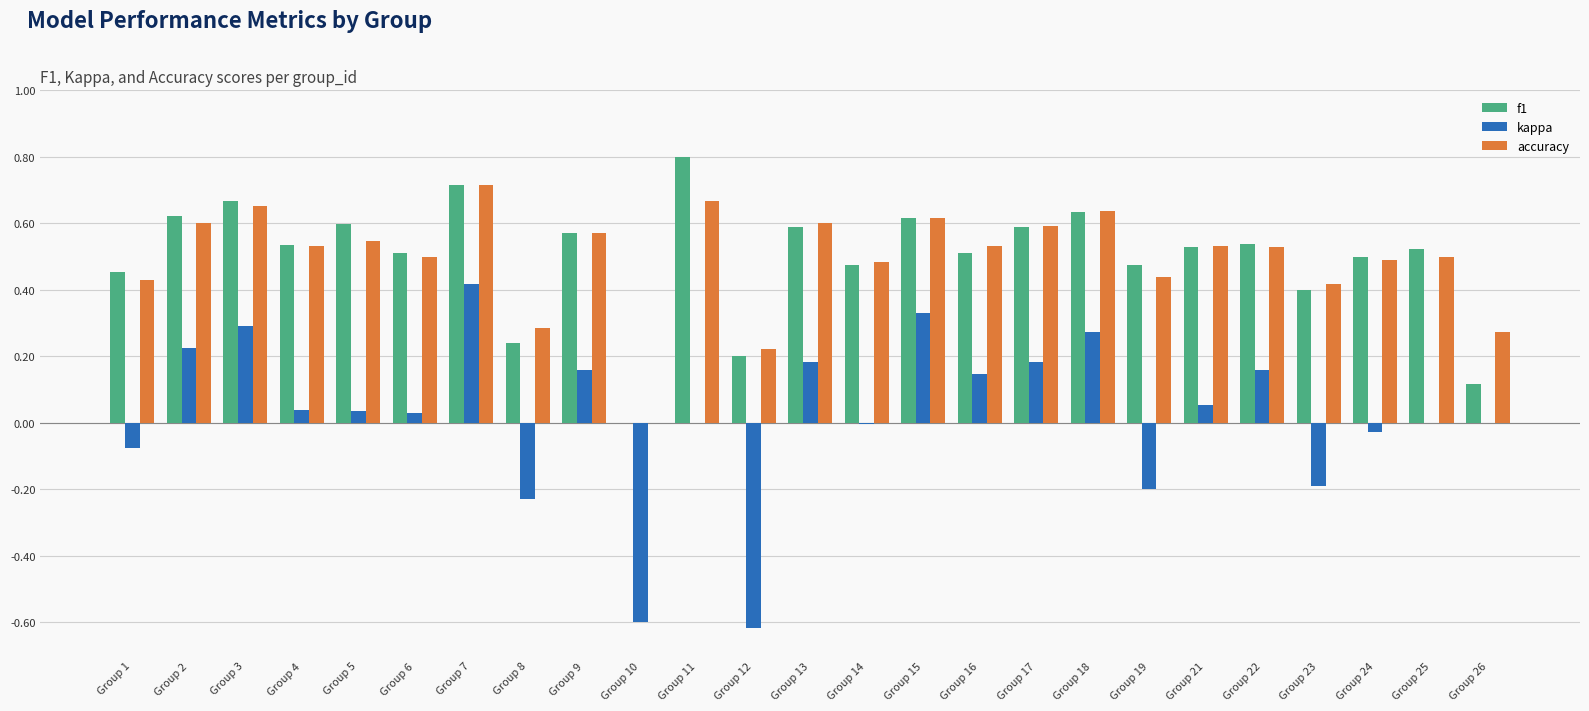

What is the sum of all accuracy values?

12.4